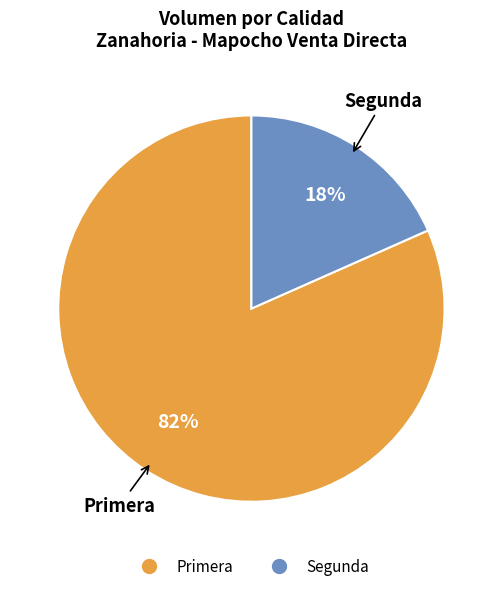

Does any single category account for the majority?

Yes